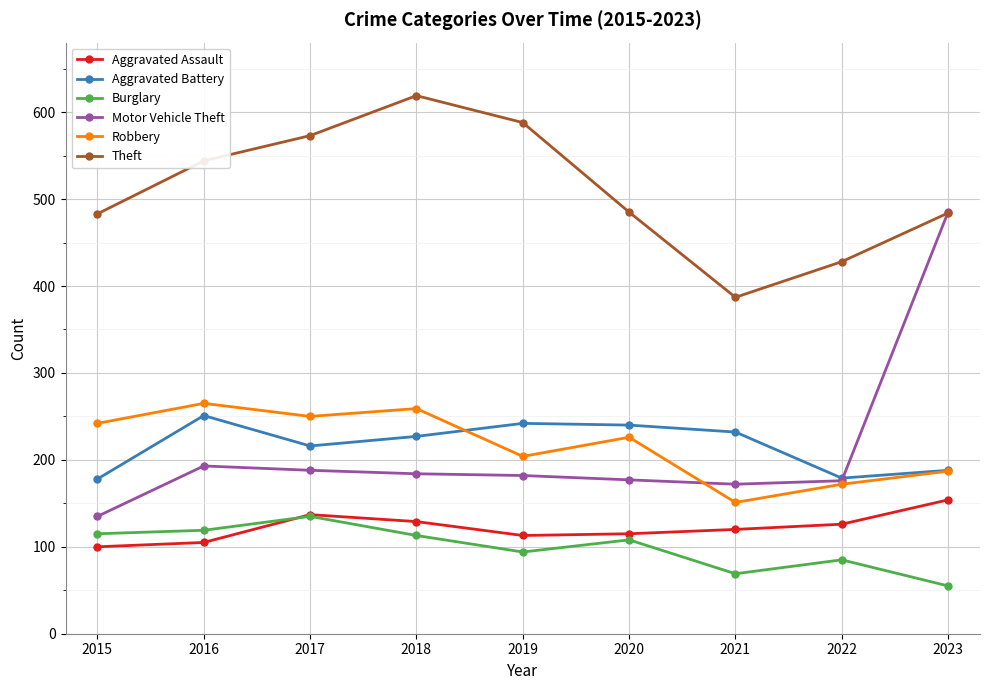

What is the spread (max minus min) of values at 2020?

377